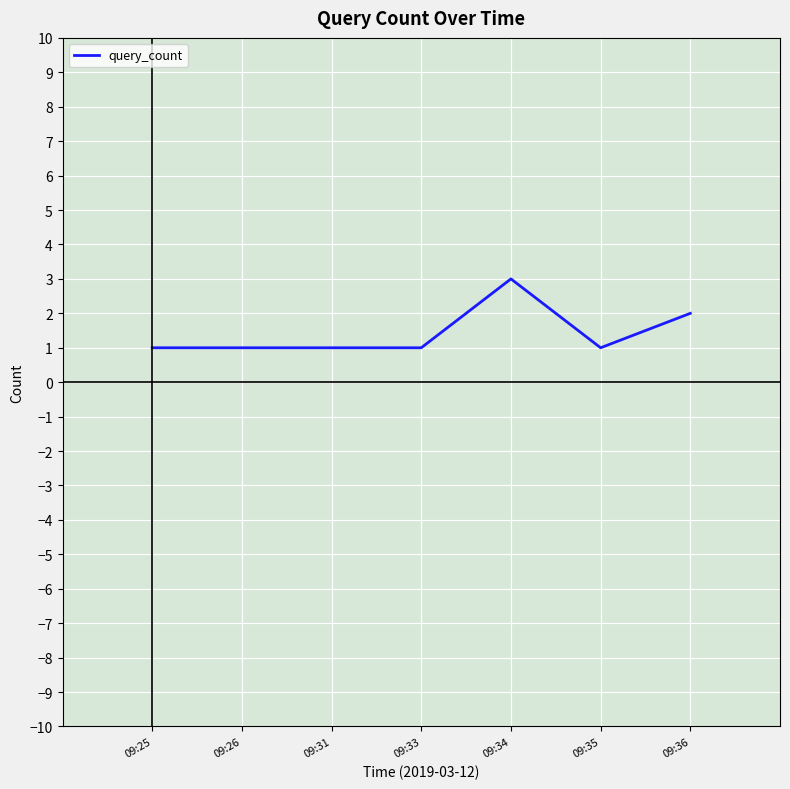

Is this an area chart (filled region under the line)?

No